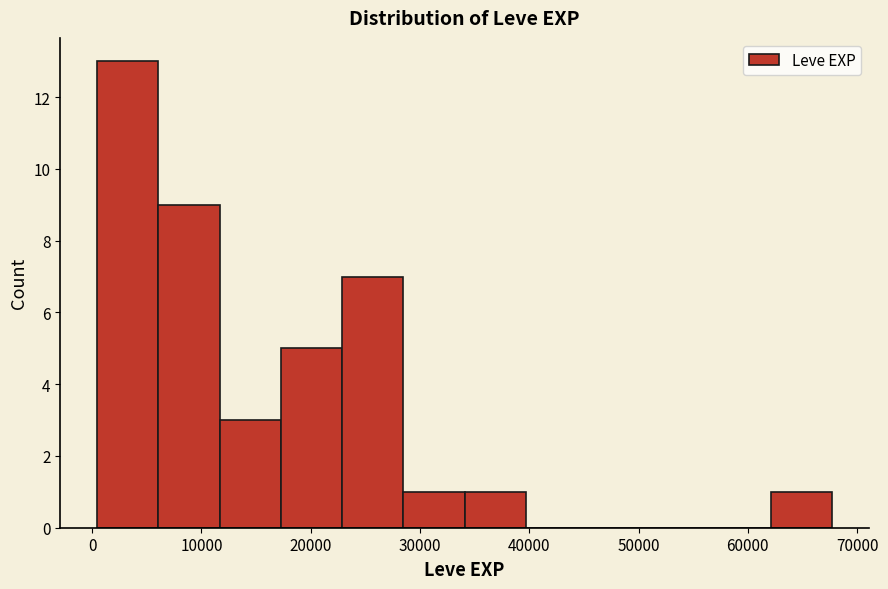

What is the height of the bar covering 62000 to 68000 on the x-axis? Neither the bar edges nor the heights are printed on the chart, so give them approximately, as read against the axes.

1